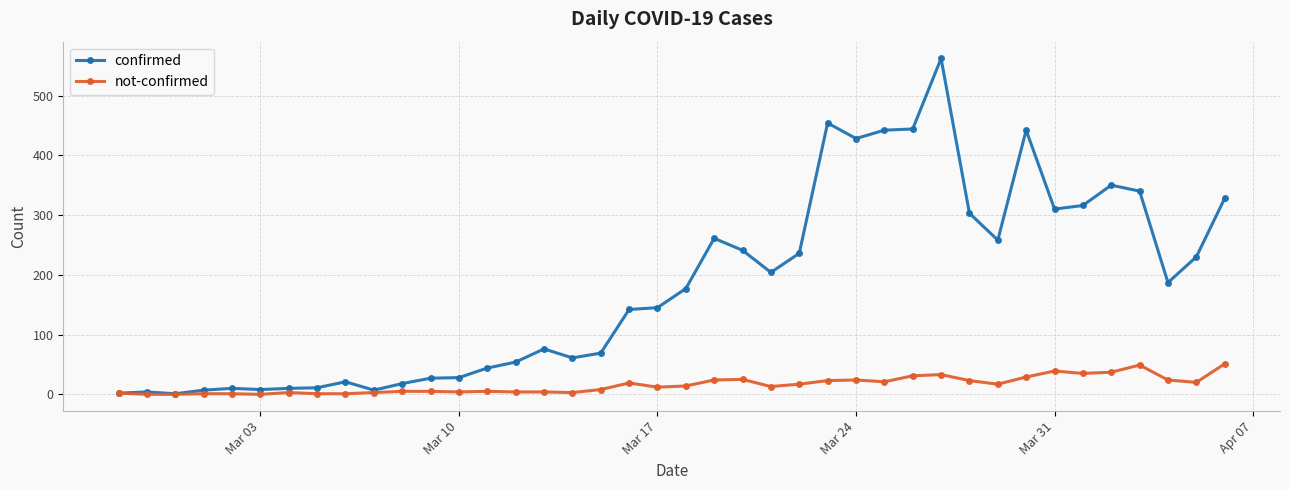

Which series has the largest total across all categories?

confirmed